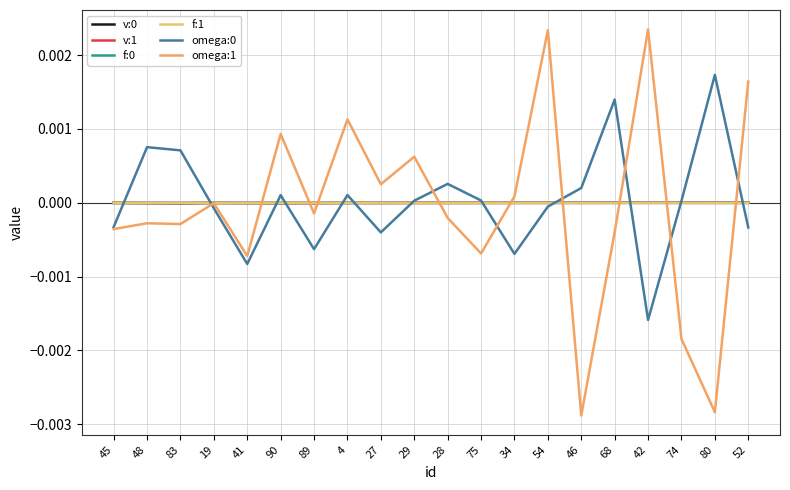

Does the chart have visible grid lines?

Yes